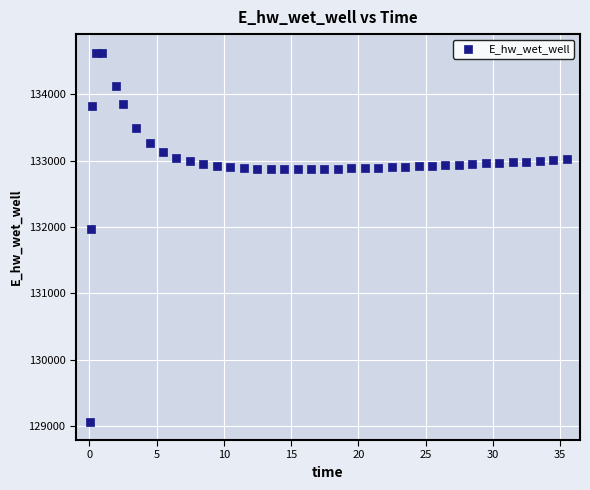

What is the range of X values (max minus min)?

35.4